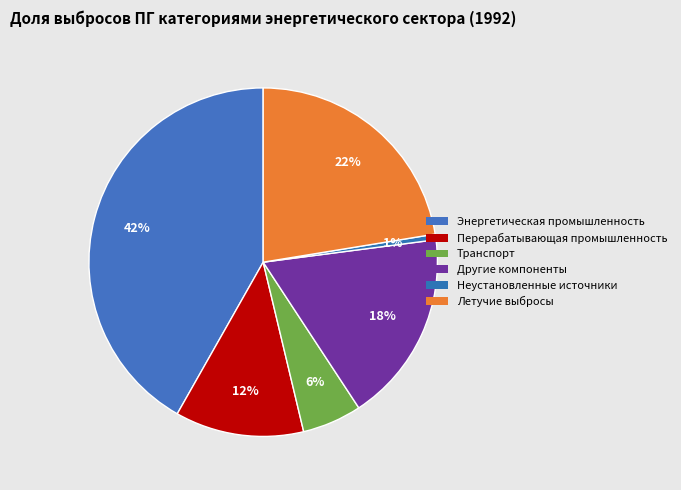

To the nearest percent, what is the difference between the Энергетическая промышленность and Транспорт slice percentages?

36%